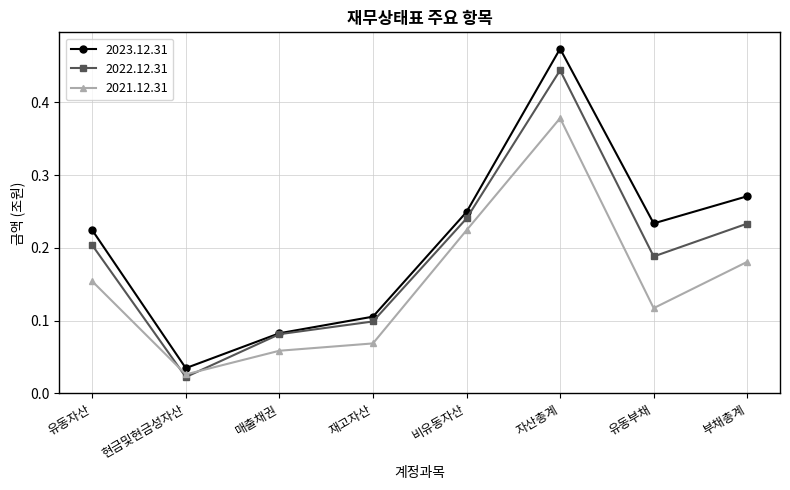

Which series has the largest total across all categories?

2023.12.31